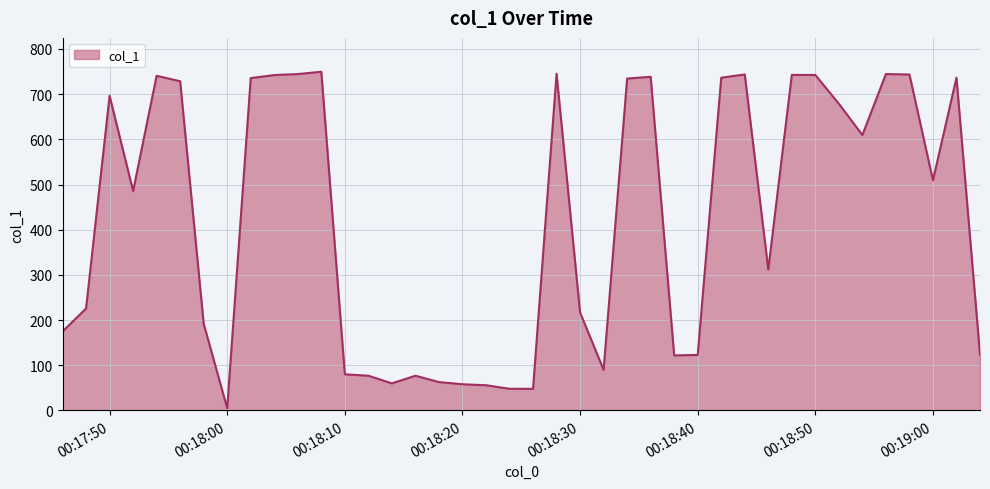

What is the difference between the maximum and minimum values?

744.6